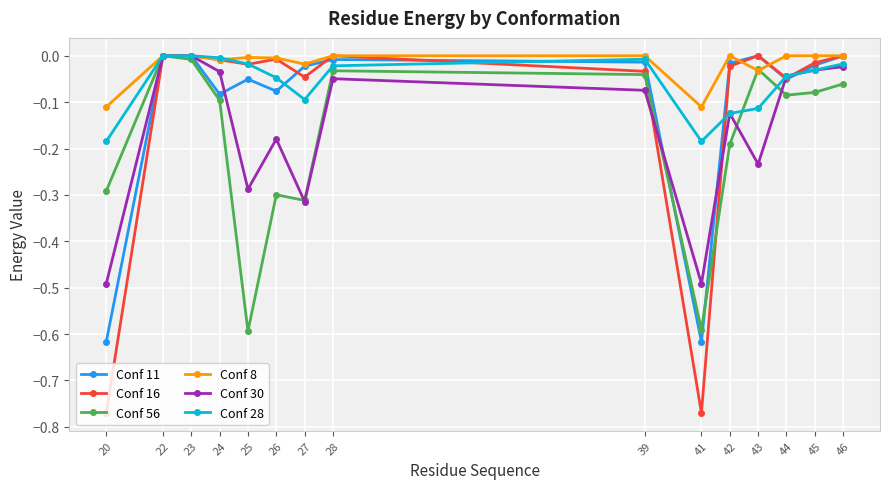

Which series has the largest total across all categories?

Conf 8